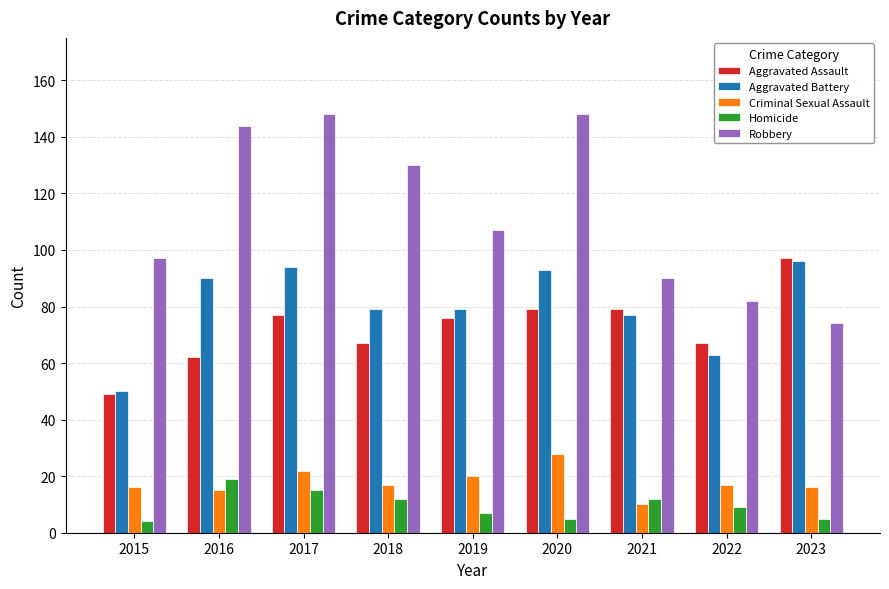

Is it true that Homicide equals 15 at 2017?

True